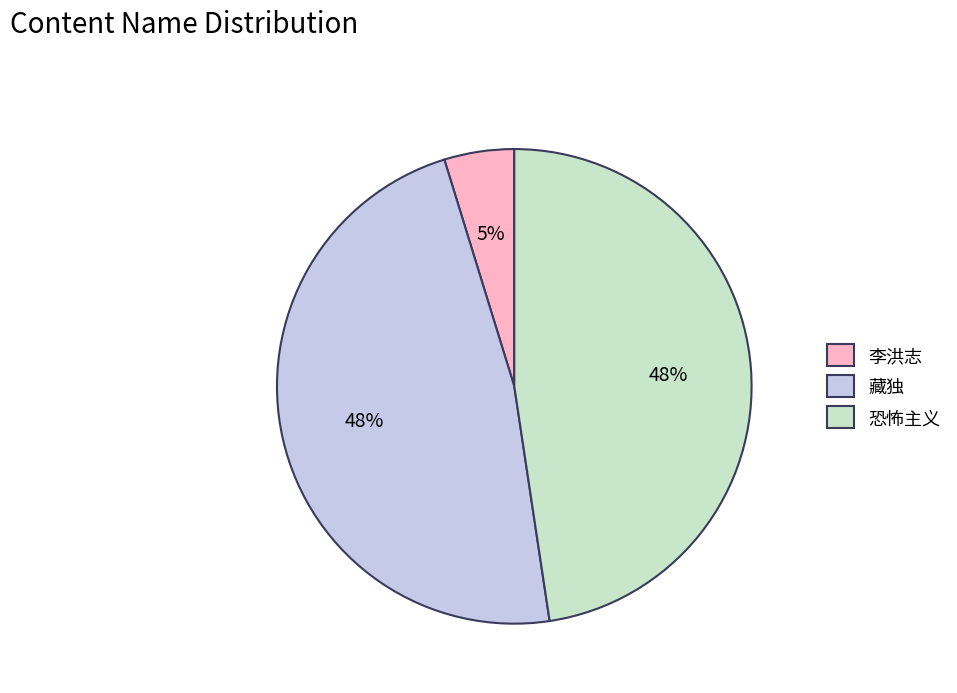

What percentage is the 恐怖主义 slice, to the nearest percent?

48%